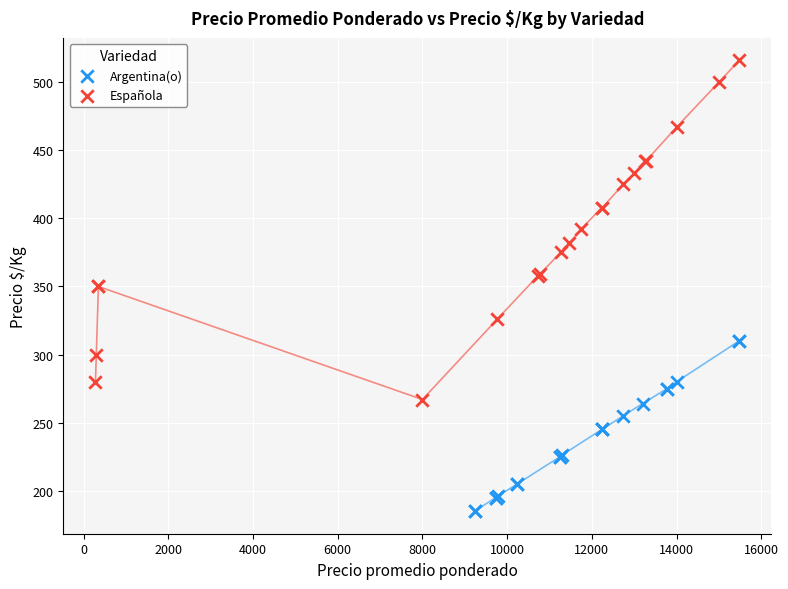

Which series contains the lowest Y value?

Argentina(o)